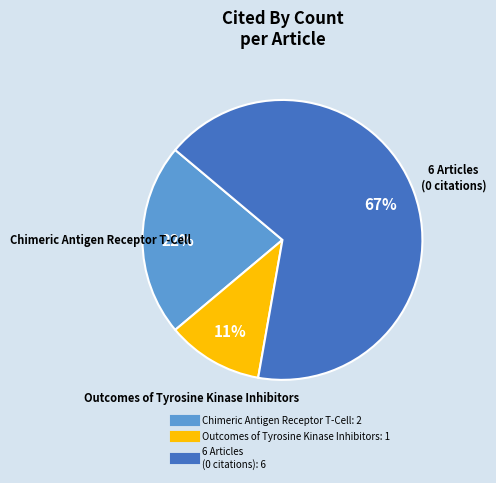

Is there any slice that represents more than half of the pie?

Yes